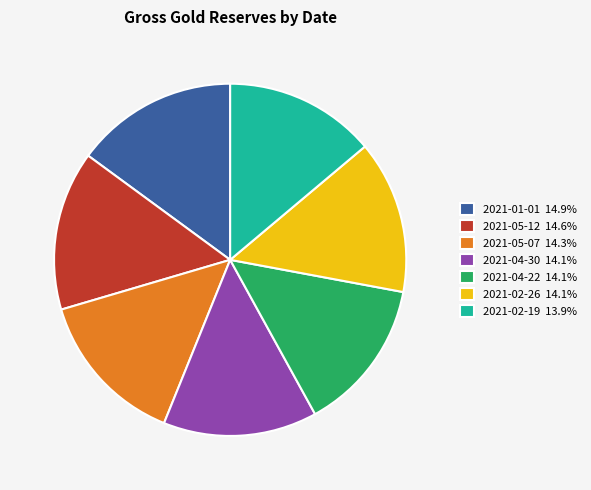

Do 2021-05-07 14.3% and 2021-02-26 14.1% together represent more than half of the pie?

No